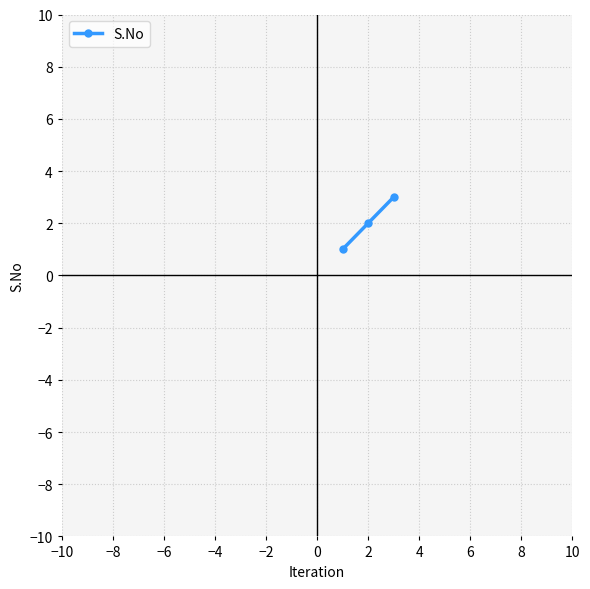

Reading left to right, what are all the values shown in this chart?

1	2	3